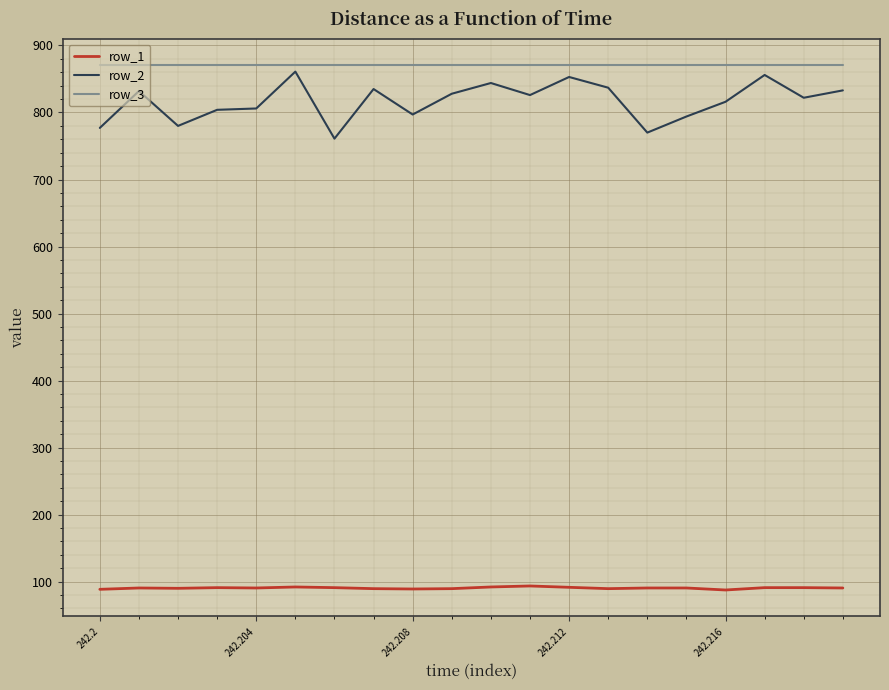

True or false: row_1 and row_2 intersect in this chart.

False